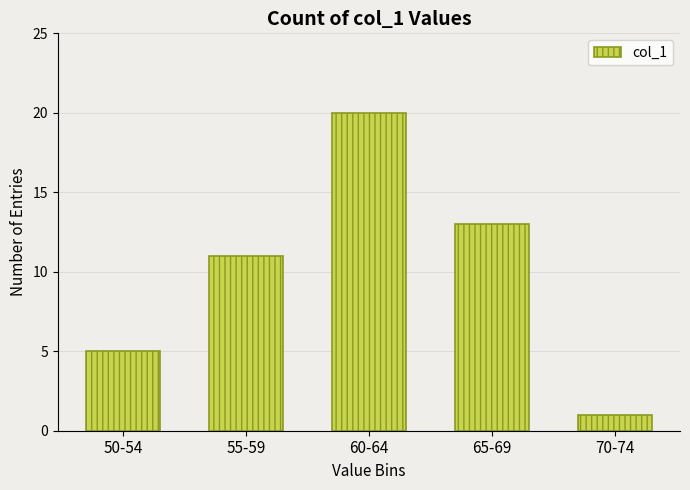

Reading left to right, what are all the values shown in this chart?

5	11	20	13	1